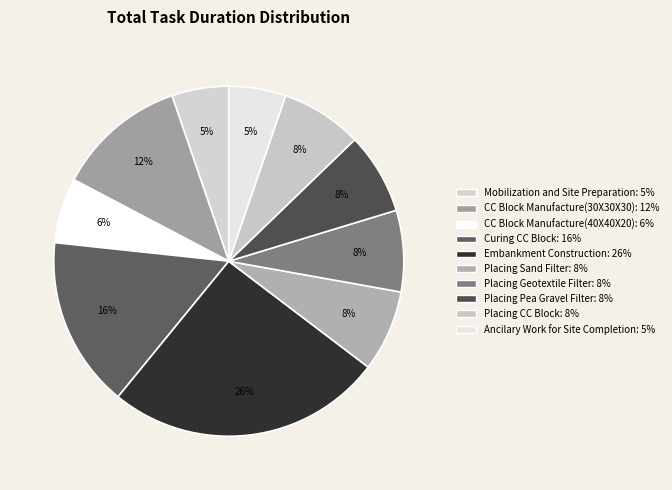

How many slices are in this pie chart?

10